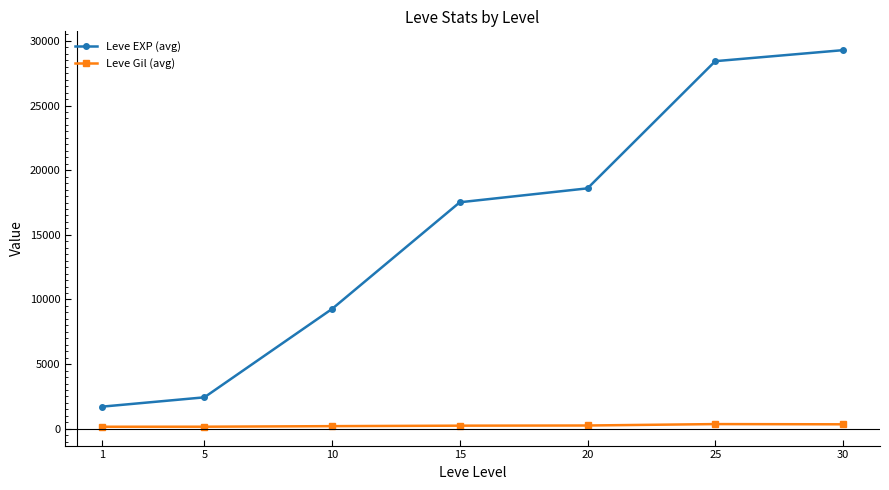

Rank the series by their maximum value, from lowest to highest.

Leve Gil (avg), Leve EXP (avg)